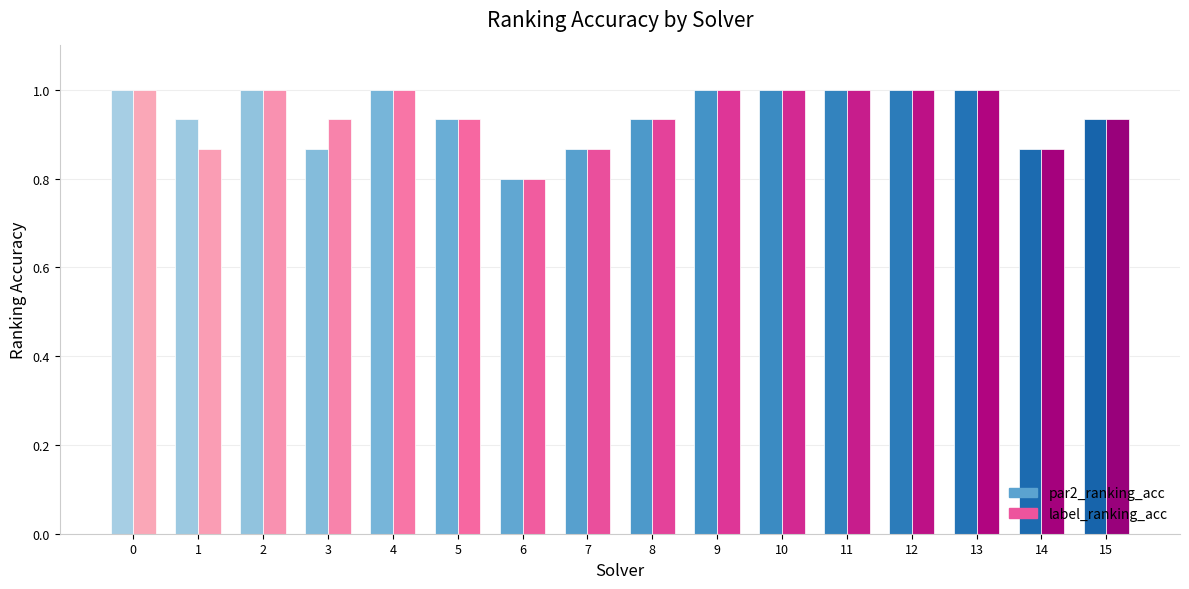

What are all the series names shown in the legend?

par2_ranking_acc, label_ranking_acc